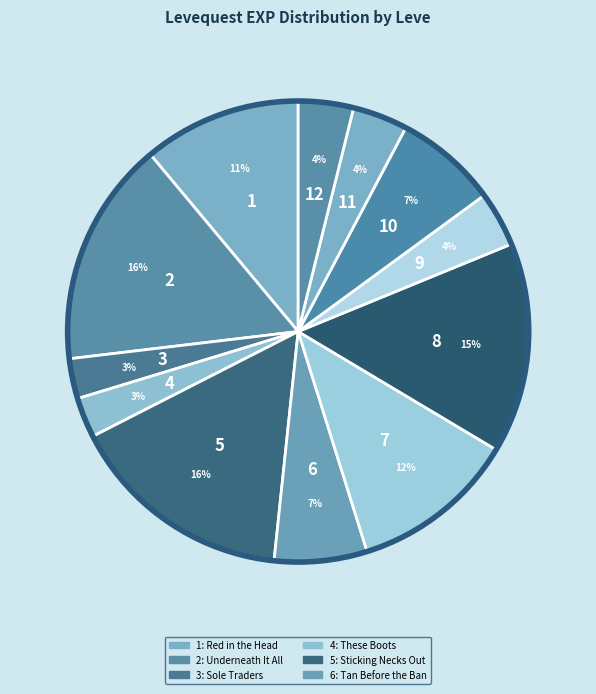

Rank the categories by value from lowest to highest.

Sole Traders, These Boots, In Their Shoes, Place to Call Helm, Throwing Gauntlet, Tan Before the Ban, A Thorn in Hide, Red in the Head, Mind over Muzzle, Sands to Stage, Underneath It All, Sticking Necks Out